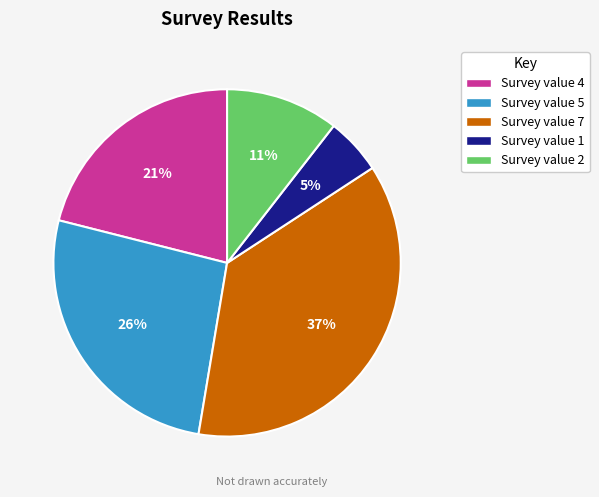

Which category has the smallest portion of the pie?

Survey value 1